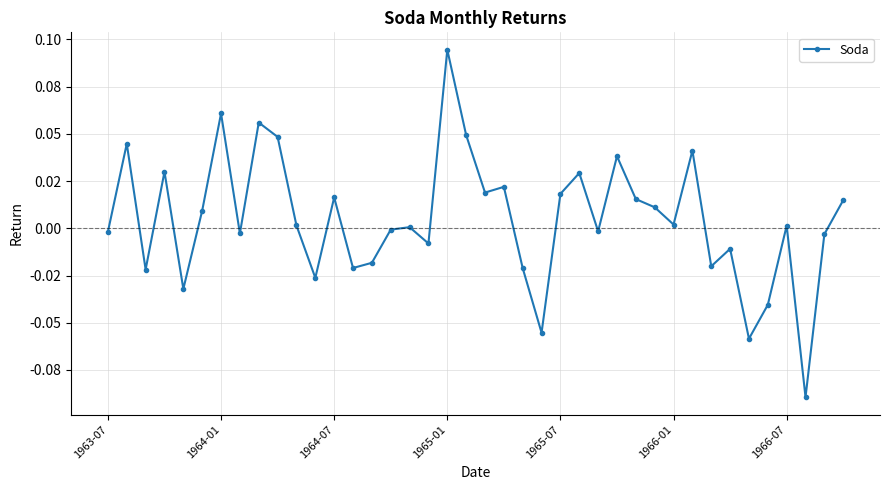

What is the label of the 40th point from the right?

1963-07